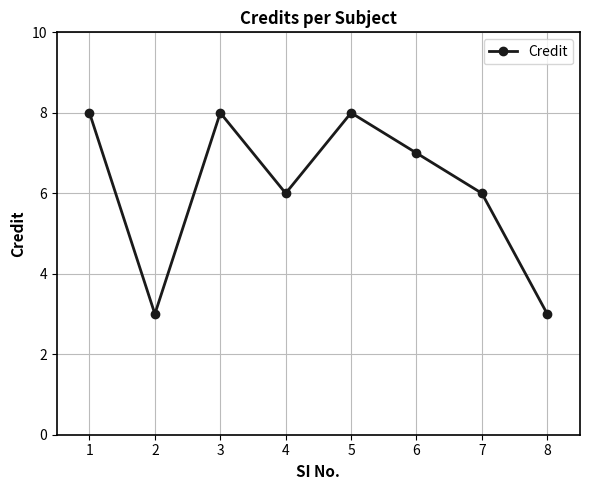

Is this an area chart (filled region under the line)?

No